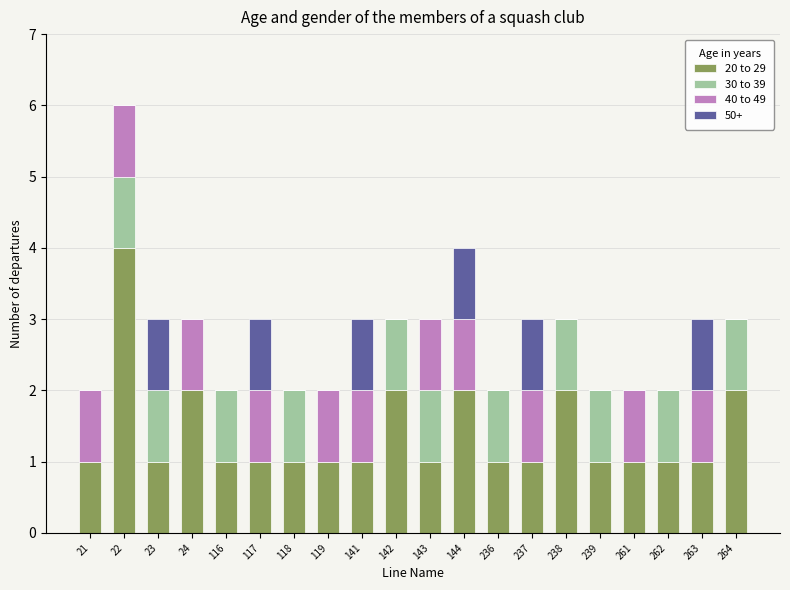

The value of 20 to 29 at 119 is 1. True or false?

True